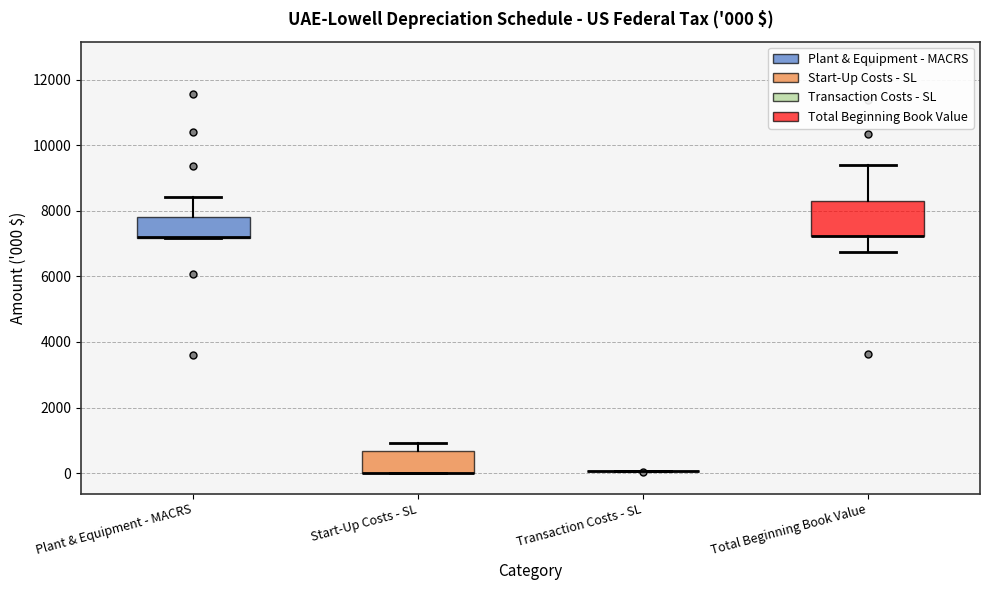

Which box is the tallest, from its lower edge to its upper edge?

Total Beginning Book Value